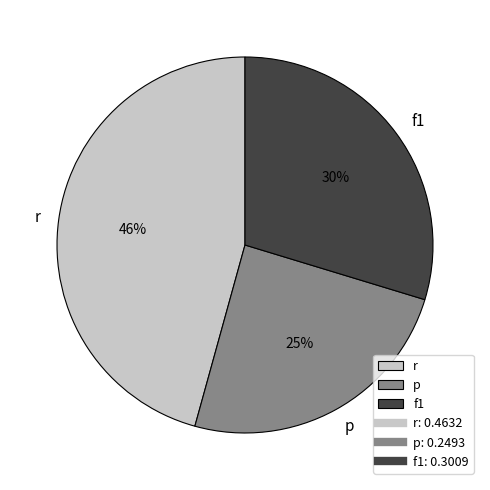

The r slice represents 46% of the pie. True or false?

True